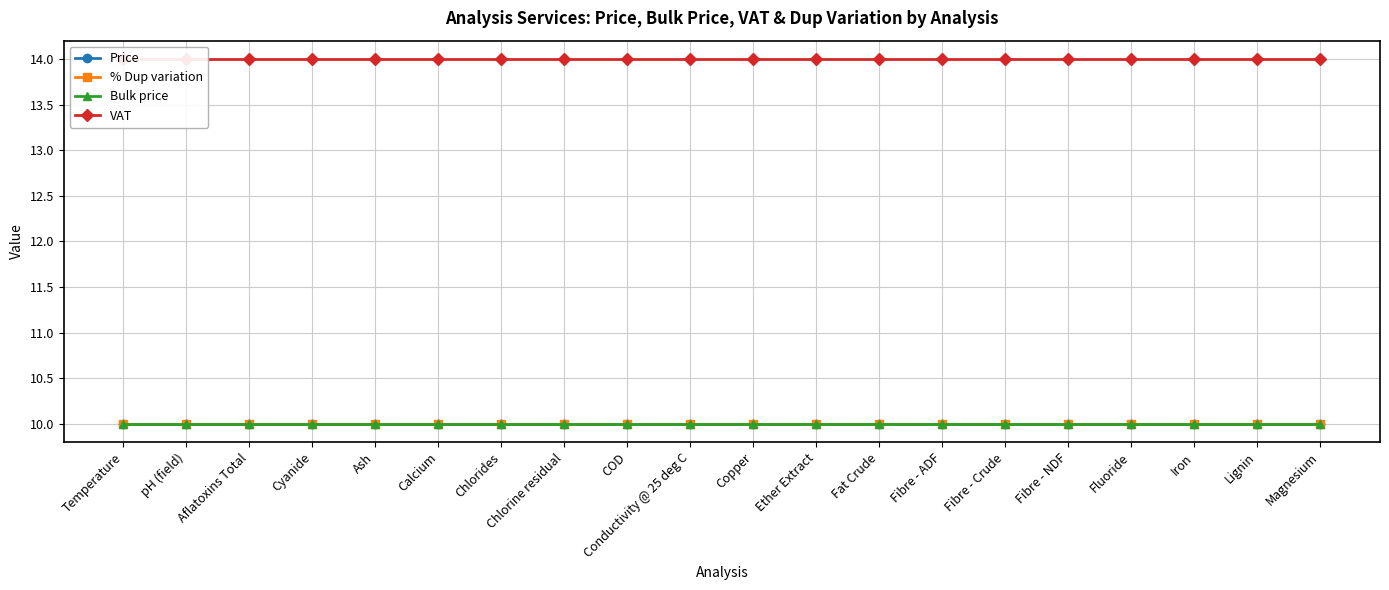

Which series has the largest total across all categories?

VAT